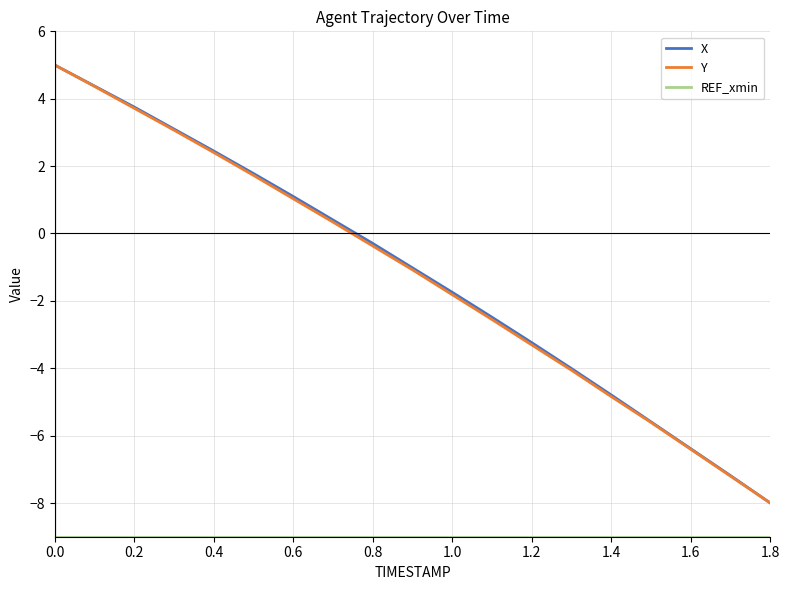

What is the minimum value for X?

-8.0